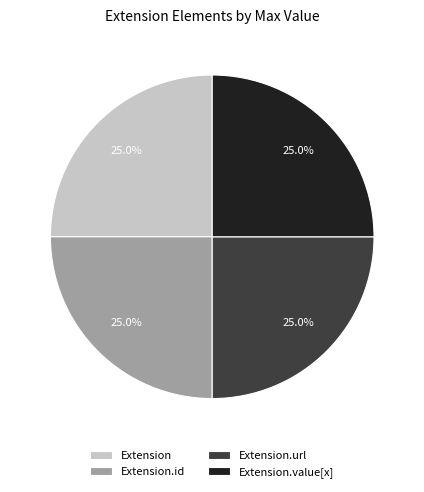

Approximately how many times larger is the value at Extension compared to Extension.value[x]?

1.0